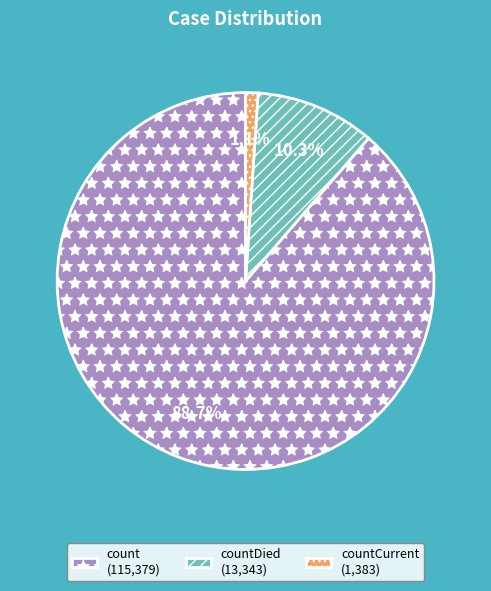

Does count (115,379) account for over 50% of the chart?

Yes